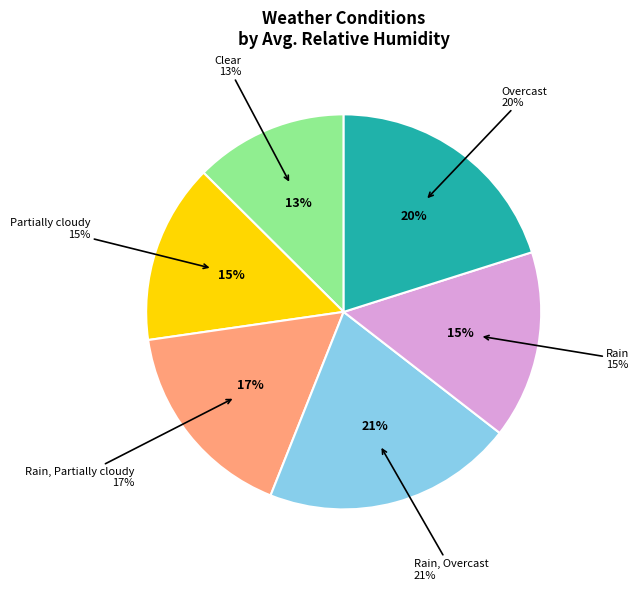

How many slices are in this pie chart?

6